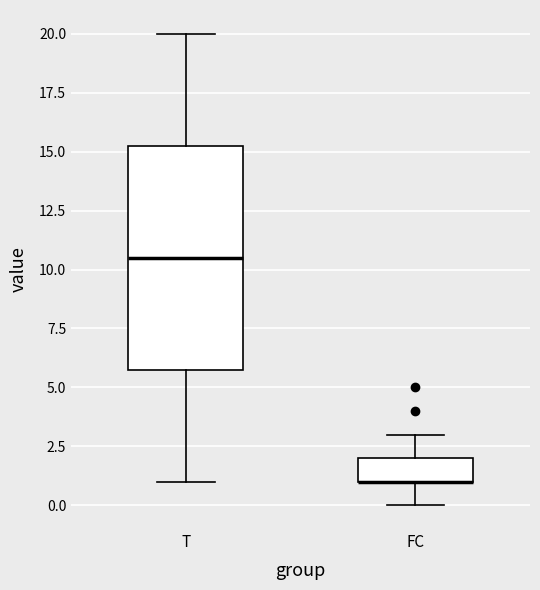

Reading left to right, transcribe this box plot: for each box, give where its median line is, the range the box spans, and where its two whiskers end, as read against the y-axis. The values are not printed on the chart, so give them approximately, as read against the axis.

T: median 10.5, box 6.0 to 15.5, whiskers 1.0 to 20.0
FC: median 1.0 (drawn on the box's lower edge), box 1.0 to 2.0, whiskers 0.0 to 3.0